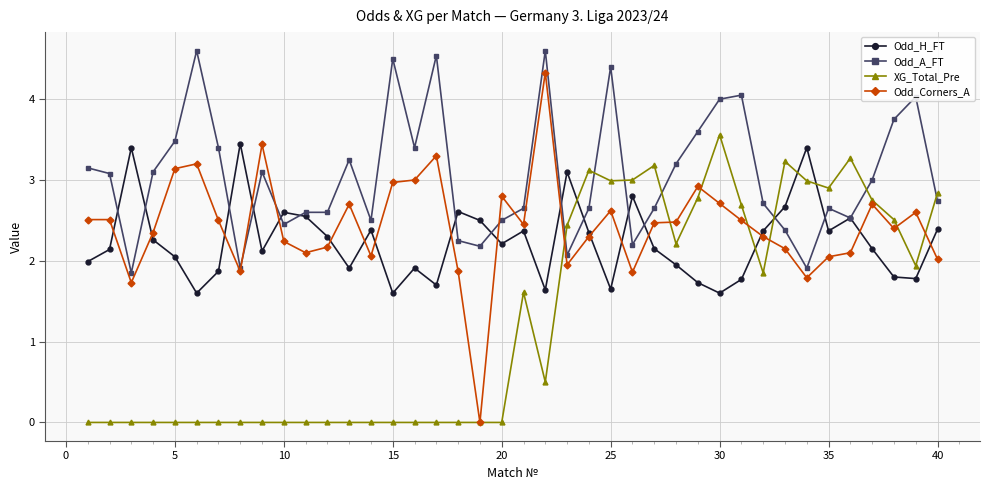

Which series has the largest range (max minus min)?

Odd_Corners_A